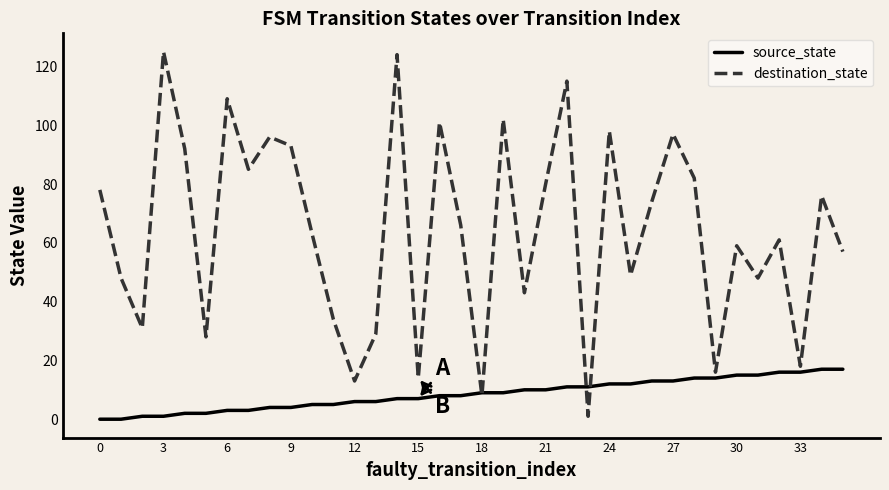

Which series has the largest range (max minus min)?

destination_state